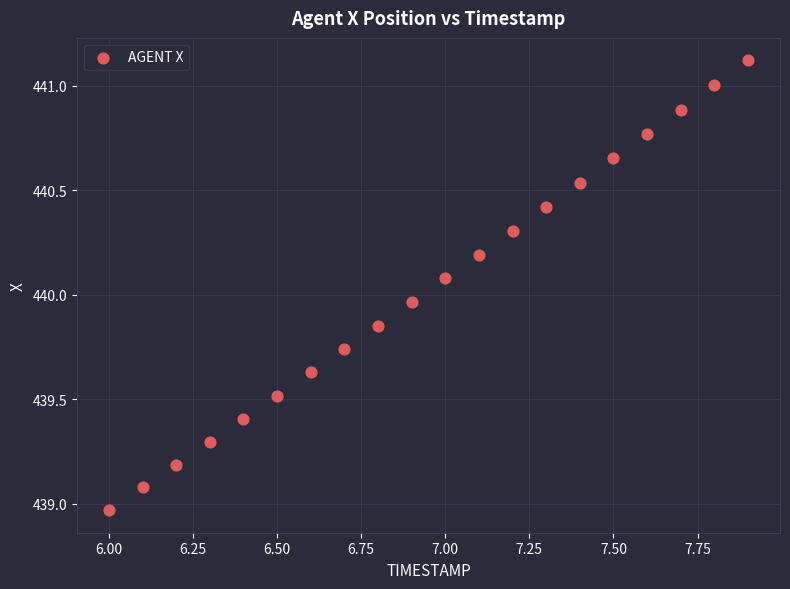

What is the range of Y values (max minus min)?

2.2